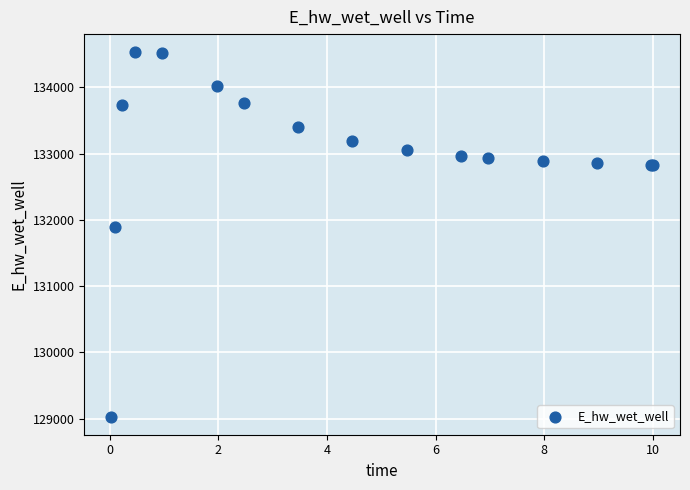

What Y value in the scatter plot is closest to 131779?

131898.7